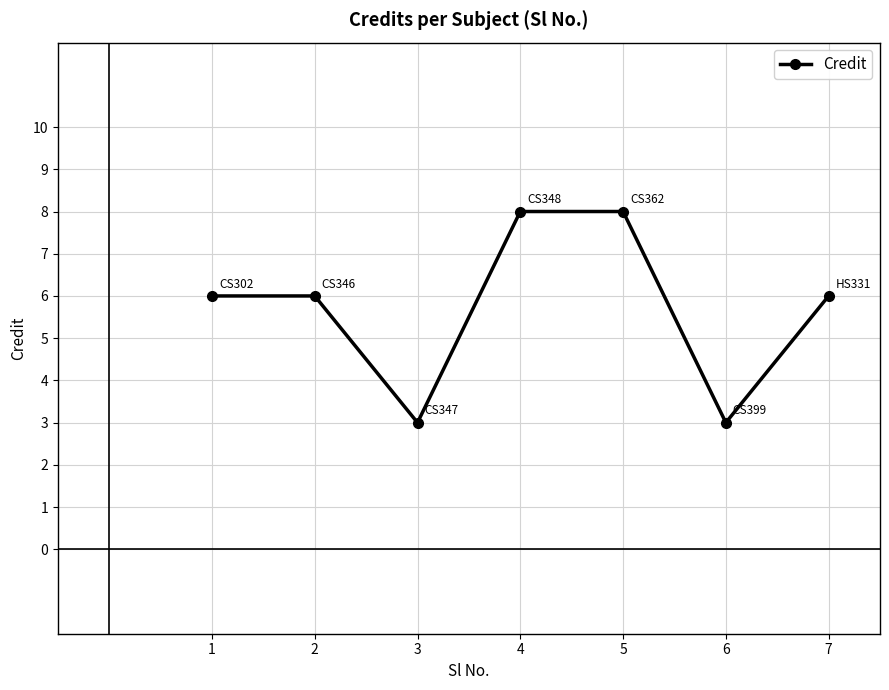

Is it true that the value at 2 is 6?

True